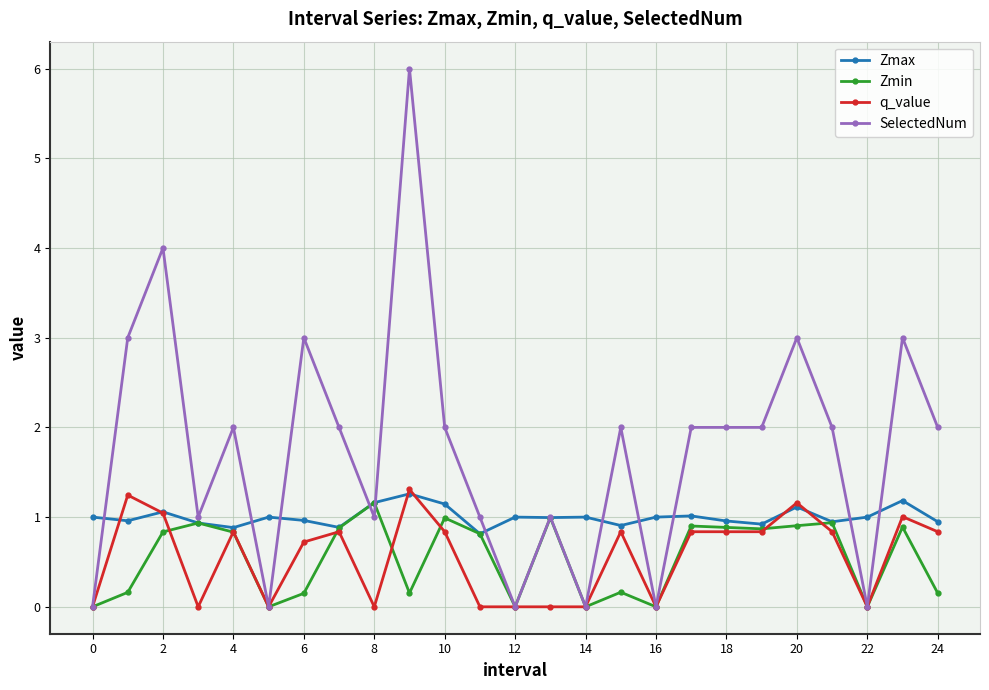

How many data points in SelectedNum are less than 2?

10